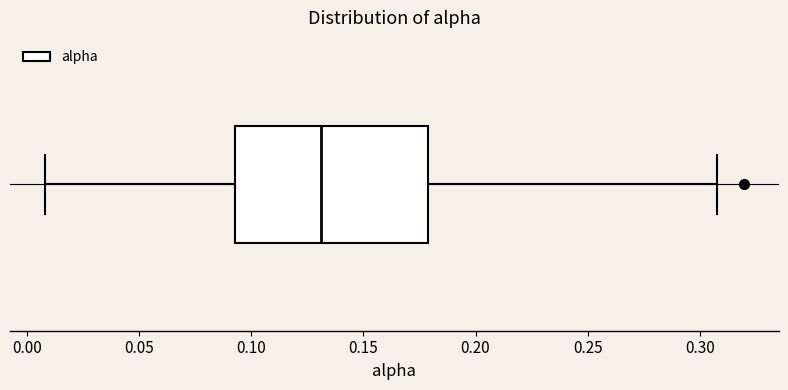

Read this box plot against the x-axis: the position of the median line, the range covered by the box, and the ends of both whiskers. The values are not printed on the chart, so give them approximately, as read against the axis.

median 0.130, box 0.095 to 0.180, whiskers 0.010 to 0.305